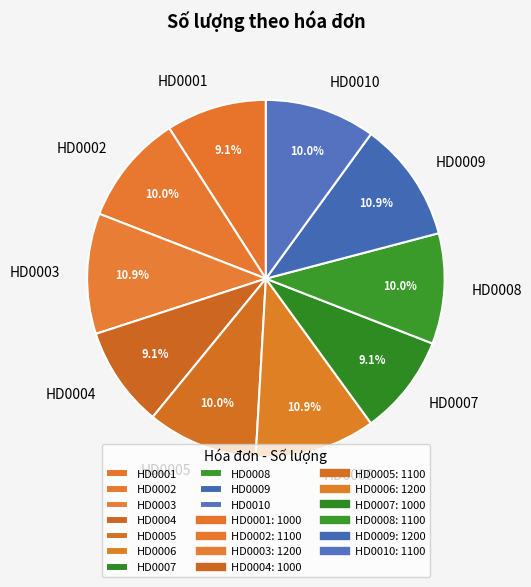

What is the total percentage of HD0007 and HD0005?

19.1%